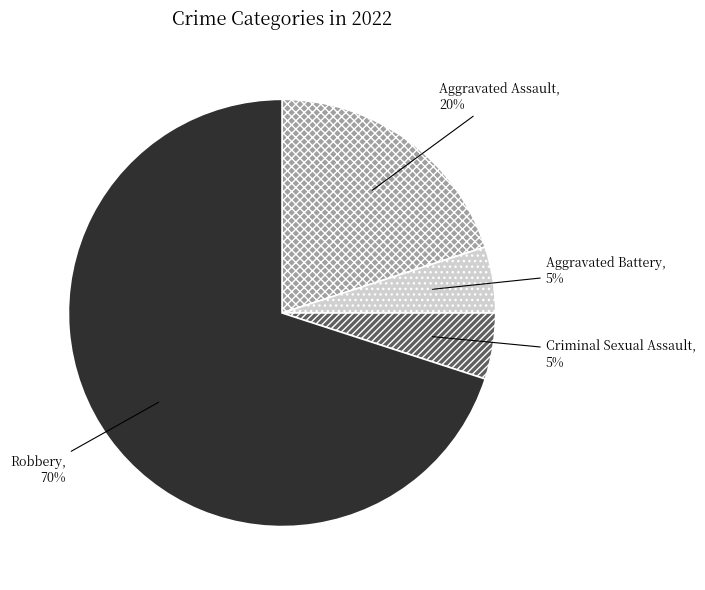

Is it true that Aggravated Battery is 1% of the pie?

False